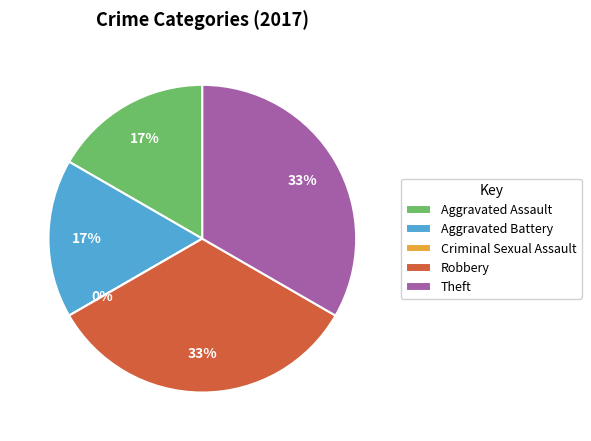

Is the sum of Aggravated Assault and Aggravated Battery greater than half?

No